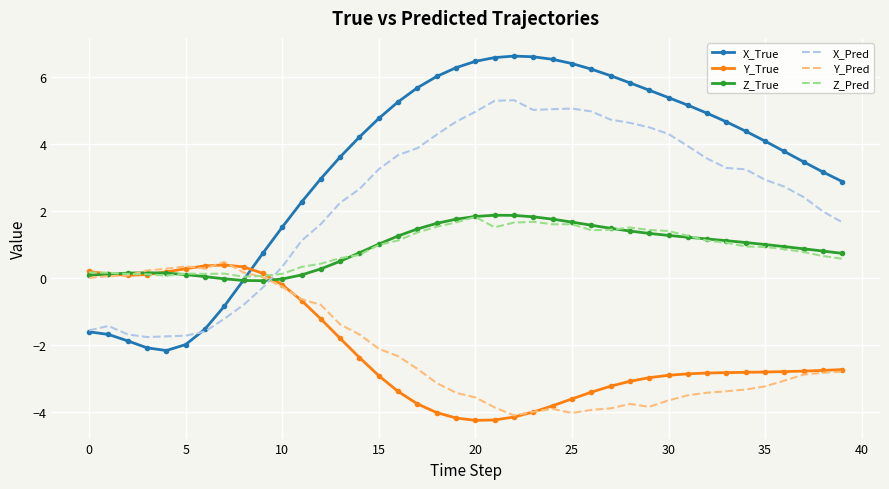

What are all the series names shown in the legend?

X_True, Y_True, Z_True, X_Pred, Y_Pred, Z_Pred